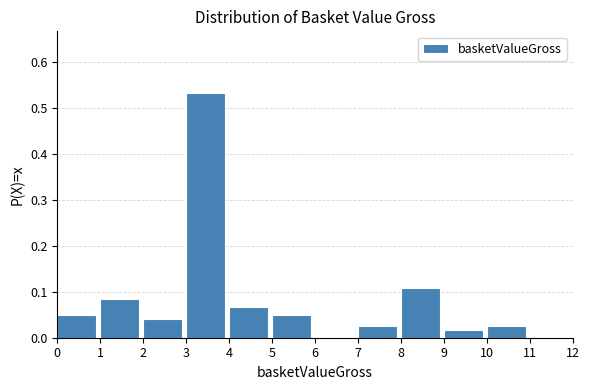

How tall is the bar that spans 4 to 5 on the x-axis? The values are not printed on the chart, so give them approximately, as read against the axis.

0.07